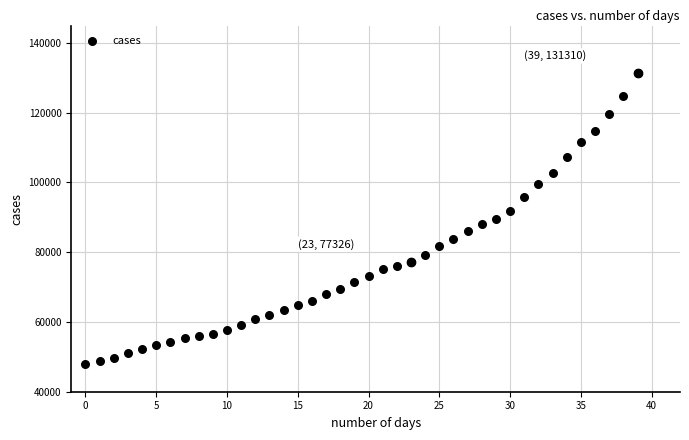

What is the range of Y values (max minus min)?

83444